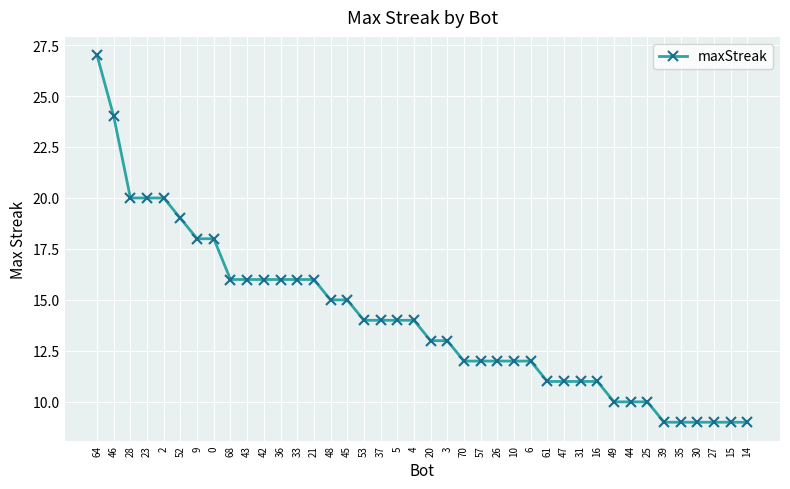

What is the approximate value at 64?

27